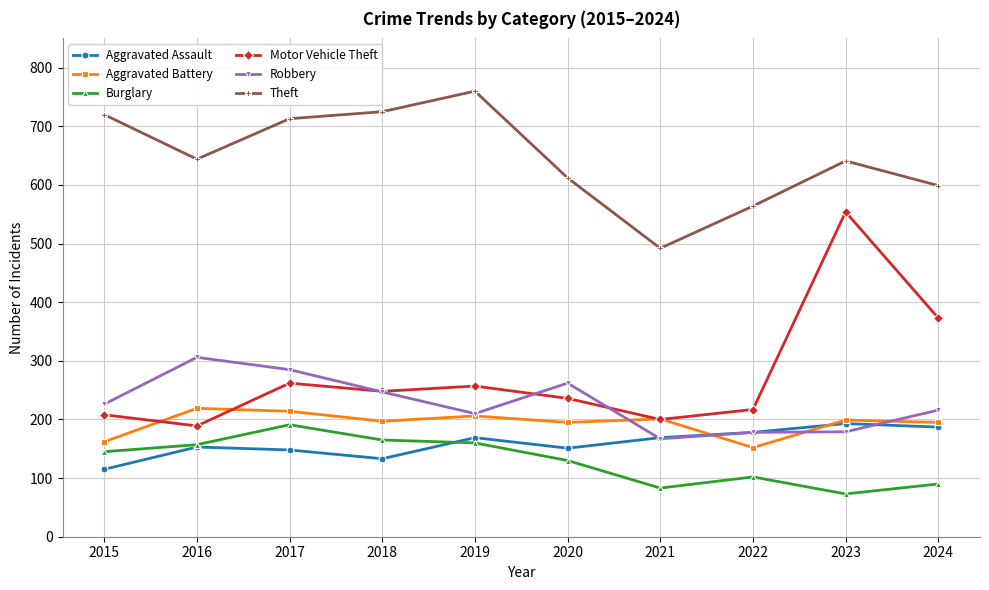

At how many categories does at least one series exceed 702?

4